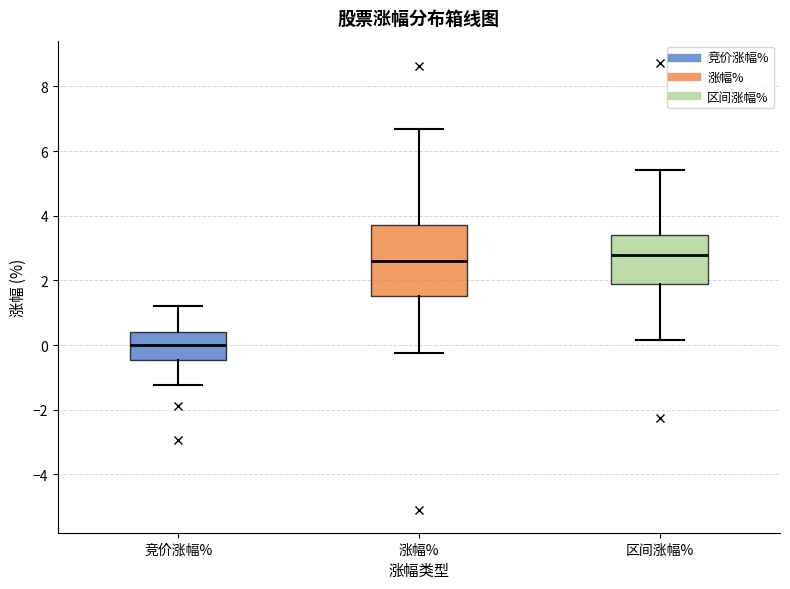

Reading left to right, read every box against the y-axis: the position of its median line, the range the box covers, and the ends of its whiskers. The values are not printed on the chart, so give them approximately, as read against the axis.

竞价涨幅%: median 0.0, box -0.4 to 0.4, whiskers -1.2 to 1.2
涨幅%: median 2.6, box 1.6 to 3.8, whiskers -0.2 to 6.6
区间涨幅%: median 2.8, box 1.8 to 3.4, whiskers 0.2 to 5.4